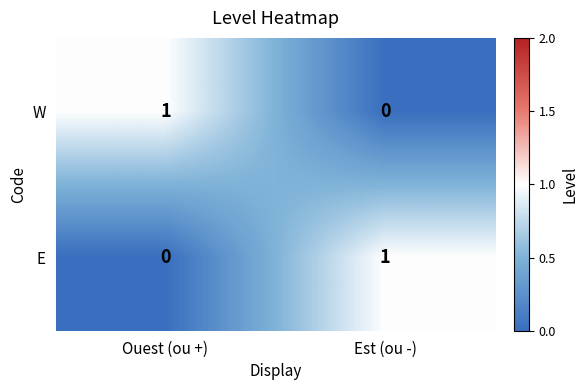

Rank the series at Est (ou -) from lowest to highest value.

W, E